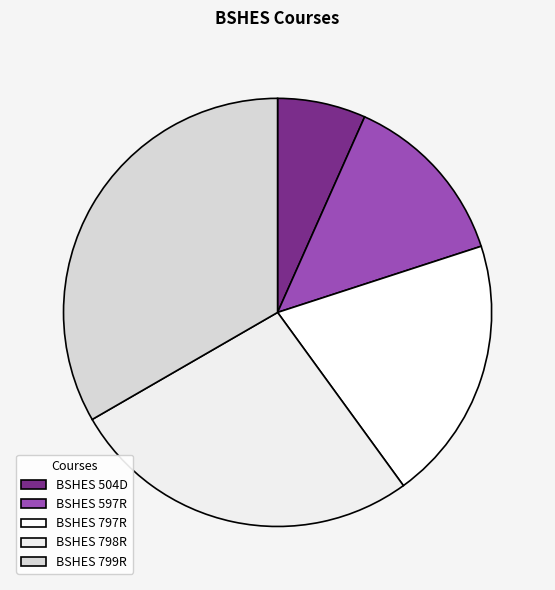

Combined, do BSHES 597R and BSHES 504D account for over 50%?

No